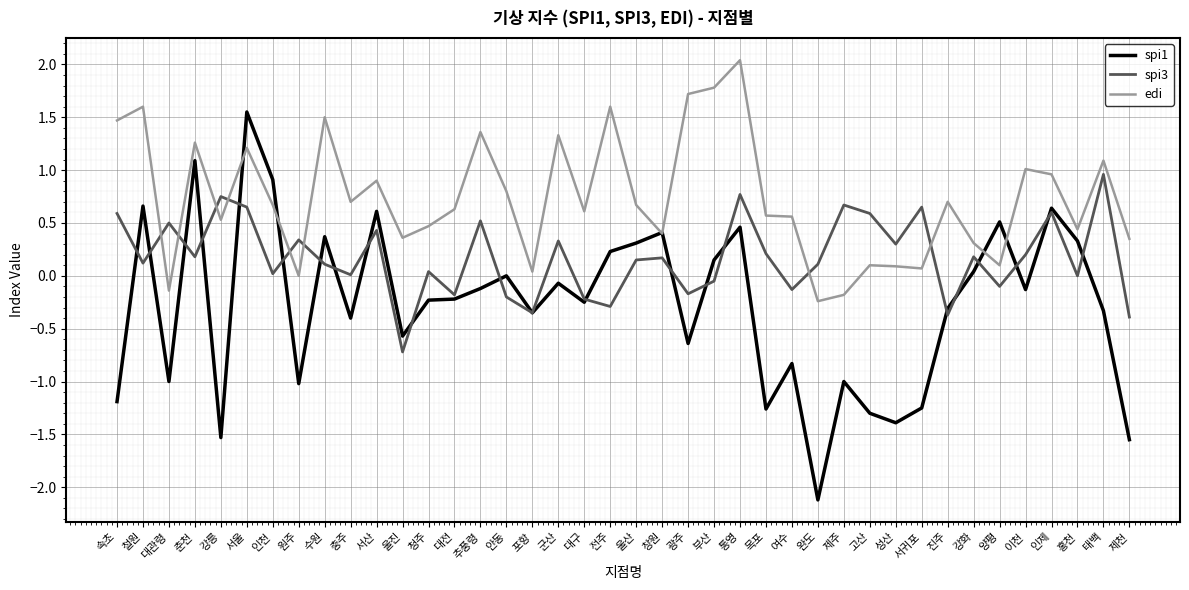

At which category does spi3 reach its first local valley?

철원